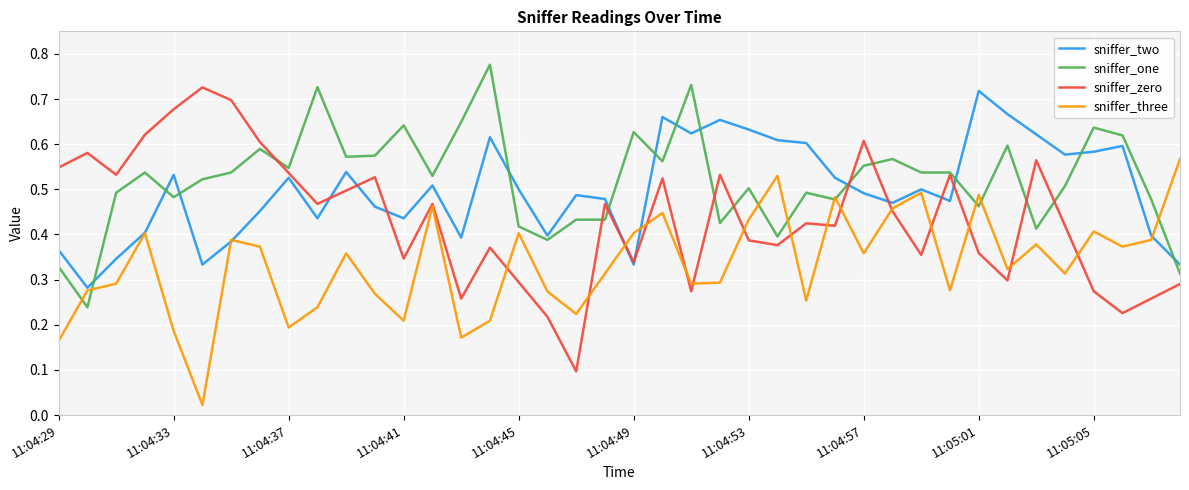

Which series has the largest range (max minus min)?

sniffer_zero